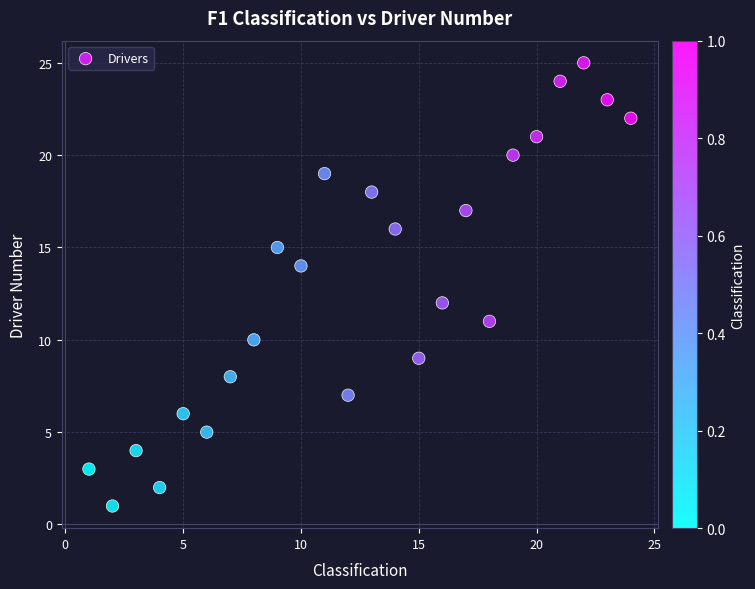

What is the range of Y values (max minus min)?

24